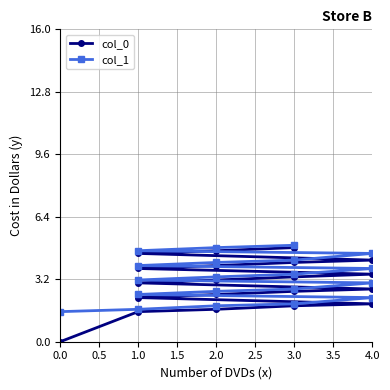

Count the number of categories in the chart.

20